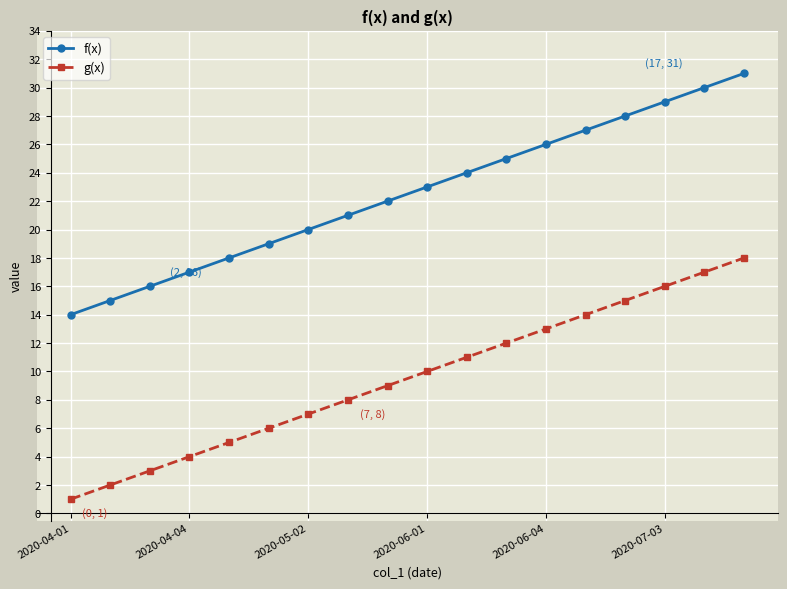

What are all the series names shown in the legend?

f(x), g(x)